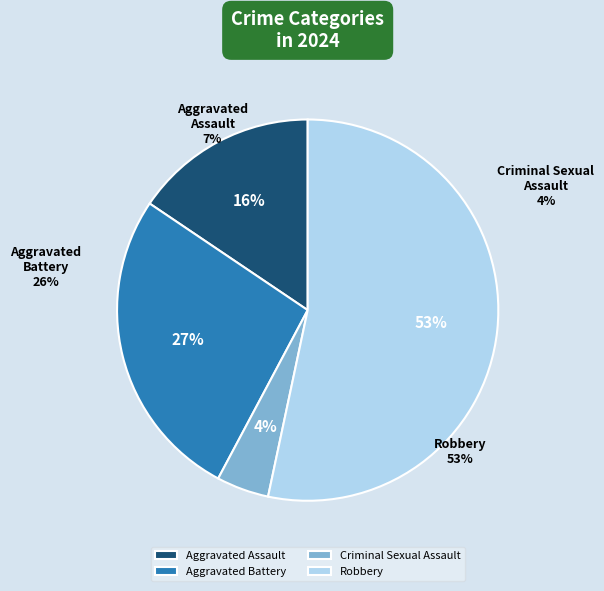

Approximately how many times larger is the value at Aggravated Assault compared to Robbery?

0.3